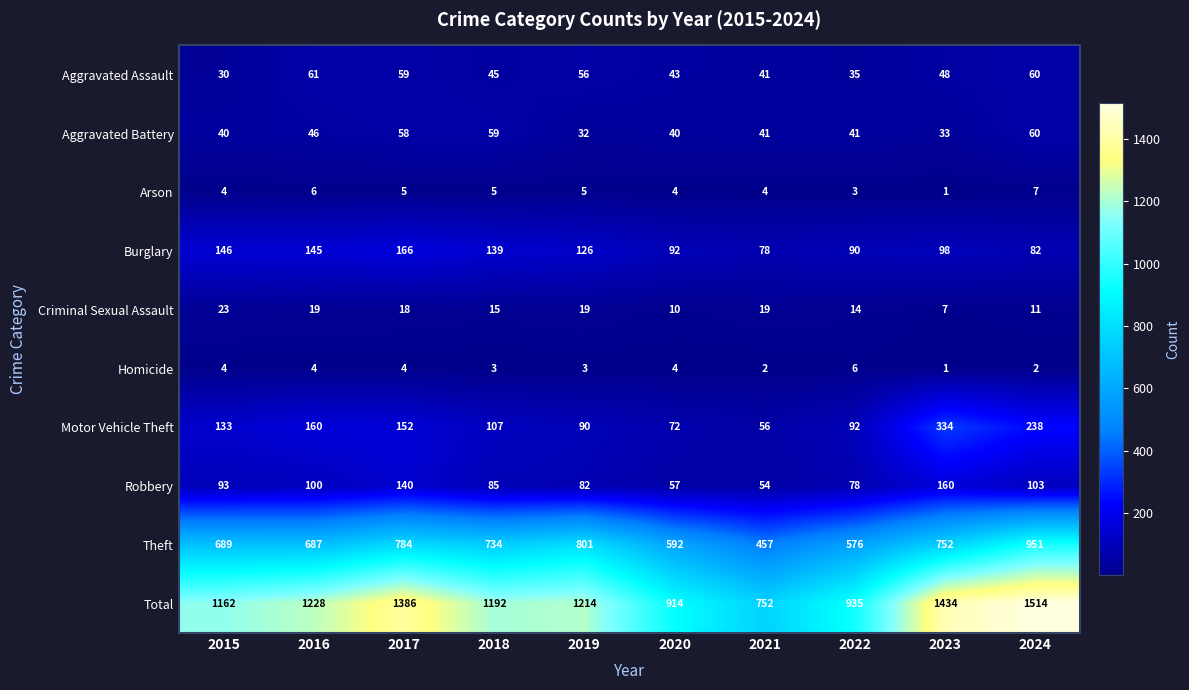

What is the spread (max minus min) of values at 2021?

750